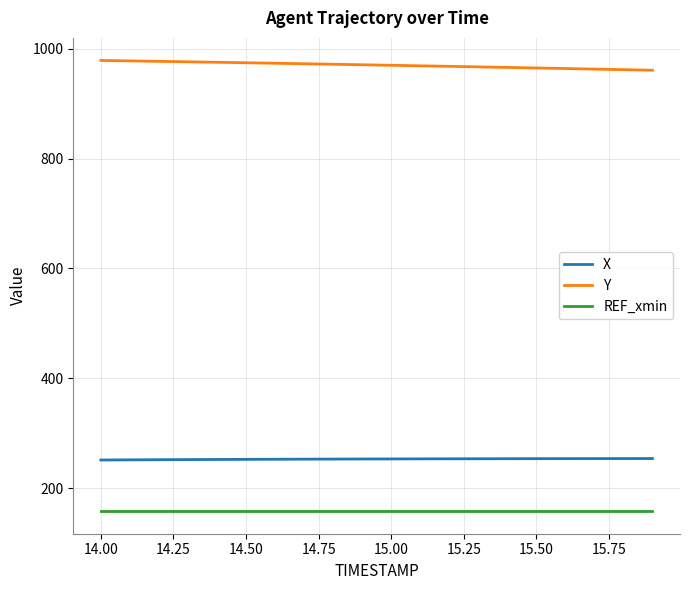

What is the minimum value for Y?

961.1